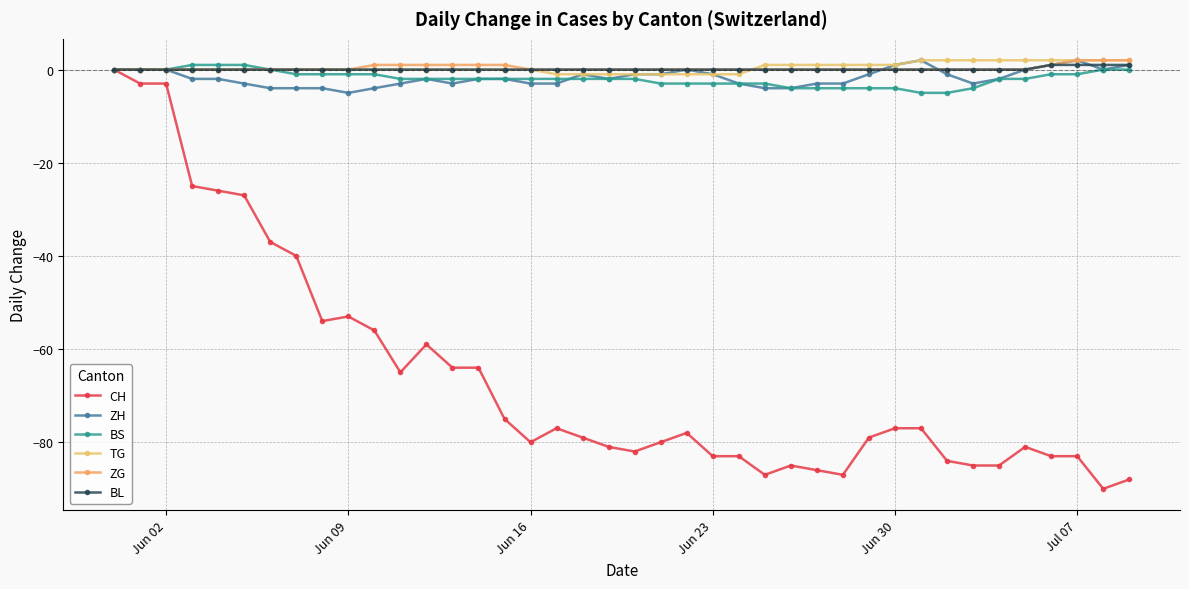

Reading left to right, what are all the values shown in this chart?

CH: 0	-3	-3	-25	-26	-27	-37	-40	-54	-53	-56	-65	-59	-64	-64	-75	-80	-77	-79	-81	-82	-80	-78	-83	-83	-87	-85	-86	-87	-79	-77	-77	-84	-85	-85	-81	-83	-83	-90	-88
ZH: 0	0	0	-2	-2	-3	-4	-4	-4	-5	-4	-3	-2	-3	-2	-2	-3	-3	-1	-2	-1	-1	0	-1	-3	-4	-4	-3	-3	-1	1	2	-1	-3	-2	0	1	2	0	1
BS: 0	0	0	1	1	1	0	-1	-1	-1	-1	-2	-2	-2	-2	-2	-2	-2	-2	-2	-2	-3	-3	-3	-3	-3	-4	-4	-4	-4	-4	-5	-5	-4	-2	-2	-1	-1	0	0
TG: 0	0	0	0	0	0	0	0	0	0	0	0	0	0	0	0	0	-1	-1	-1	-1	-1	-1	-1	-1	1	1	1	1	1	1	2	2	2	2	2	2	2	2	2
ZG: 0	0	0	0	0	0	0	0	0	0	1	1	1	1	1	1	0	0	0	0	0	0	0	0	0	0	0	0	0	0	0	0	0	0	0	0	1	2	2	2
BL: 0	0	0	0	0	0	0	0	0	0	0	0	0	0	0	0	0	0	0	0	0	0	0	0	0	0	0	0	0	0	0	0	0	0	0	0	1	1	1	1